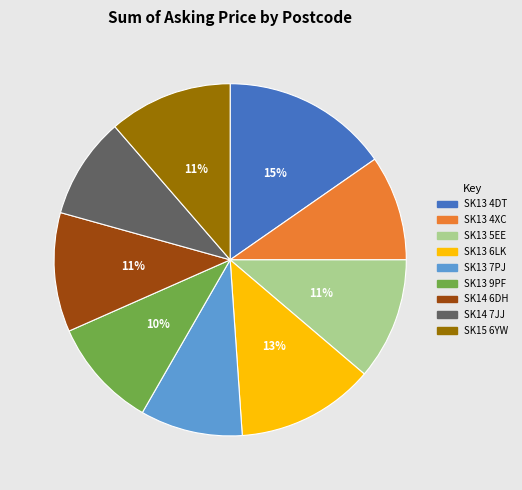

Approximately how many times larger is the value at SK13 9PF compared to SK13 4XC?

1.0